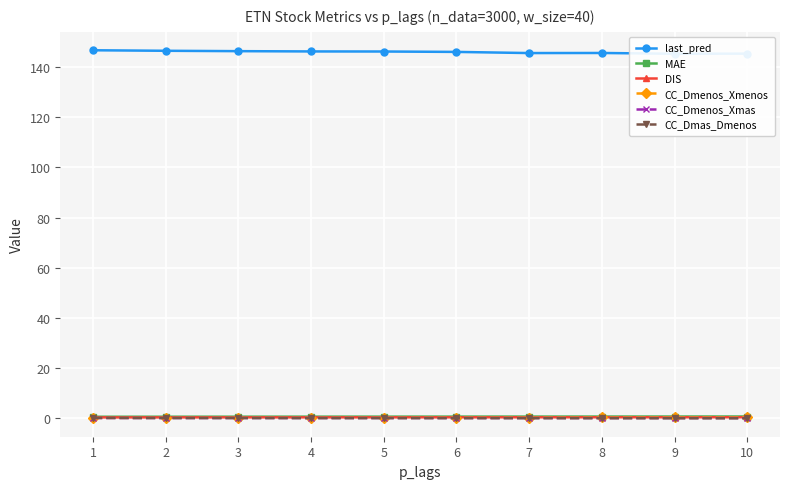

True or false: DIS has a value of 0.1 at 2.

False